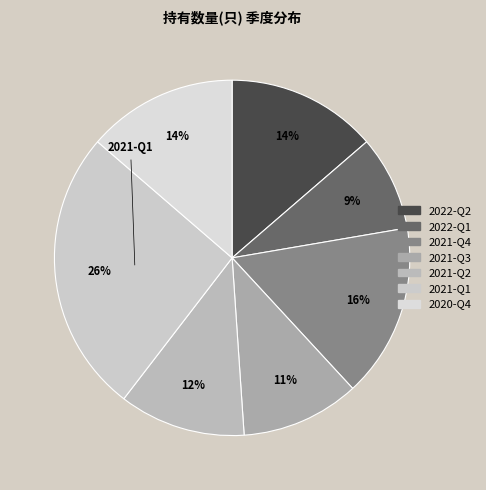

Count the number of slices in the pie.

7